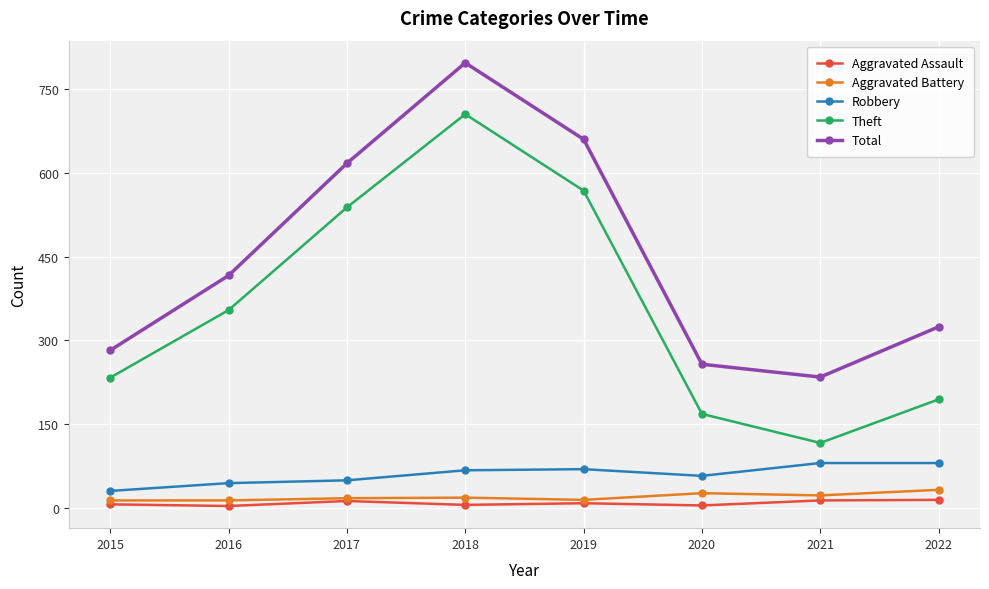

How many values in the Robbery series are below 67?

4